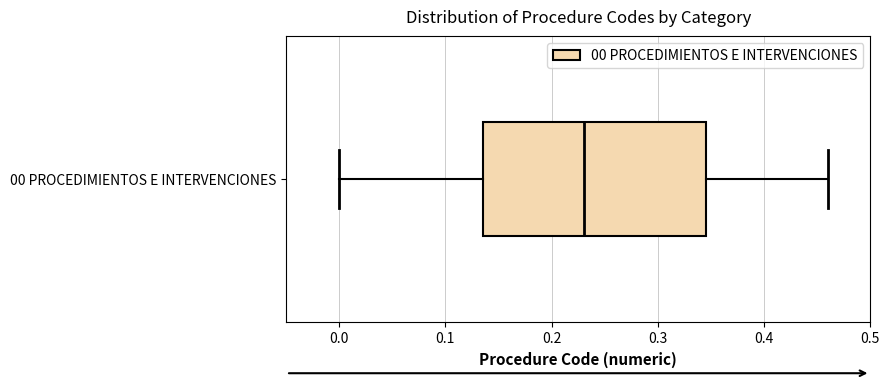

Read this box plot against the x-axis: the position of the median line, the range covered by the box, and the ends of both whiskers. The values are not printed on the chart, so give them approximately, as read against the axis.

median 0.23, box 0.14 to 0.35, whiskers 0.00 to 0.46